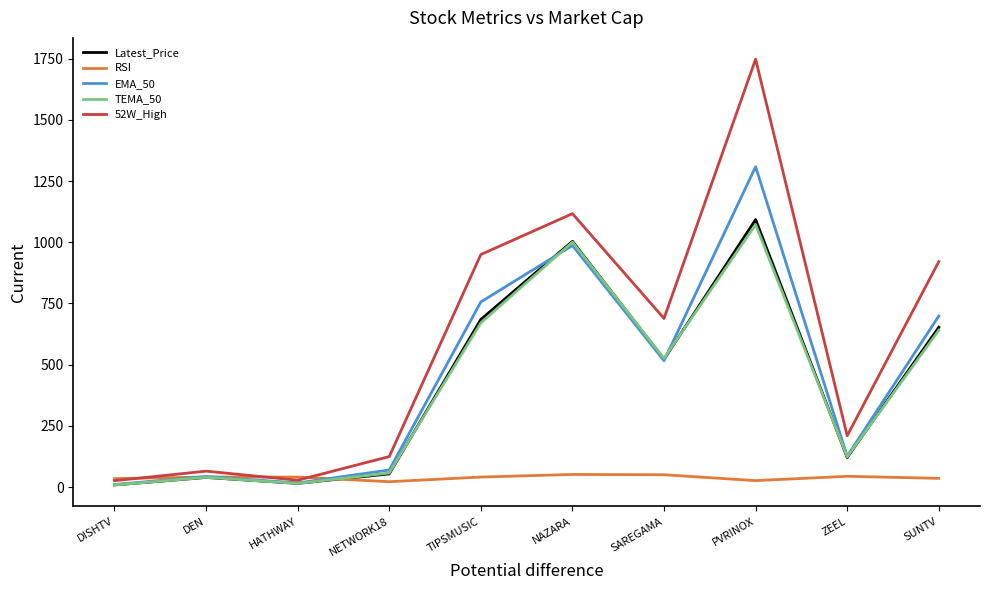

What is the average value of the TEMA_50 series?

415.4